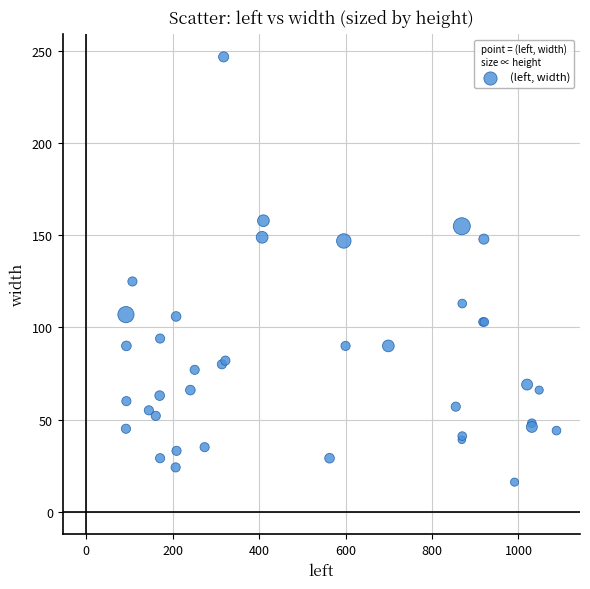

What Y value in the scatter plot is closest to 131?

125